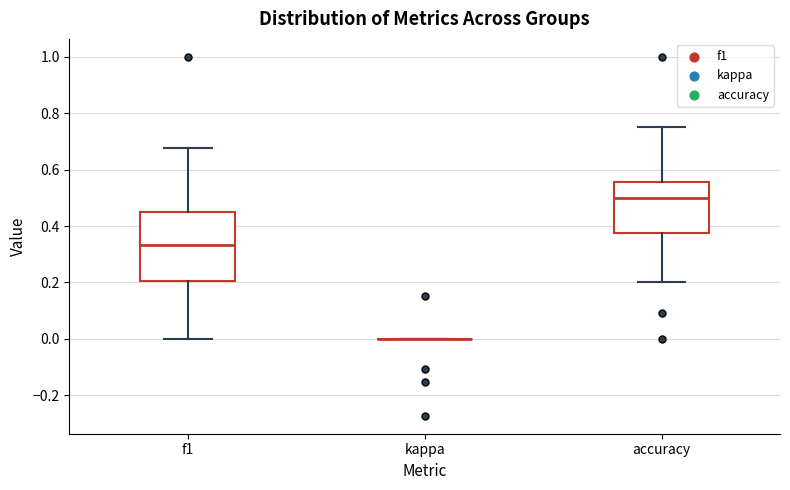

Reading left to right, read every box against the y-axis: the position of its median line, the range the box covers, and the ends of its whiskers. The values are not printed on the chart, so give them approximately, as read against the axis.

f1: median 0.34, box 0.20 to 0.46, whiskers 0.00 to 0.68
kappa: box collapsed to a line at 0.00, whiskers 0.00 to 0.00
accuracy: median 0.50, box 0.38 to 0.56, whiskers 0.20 to 0.76